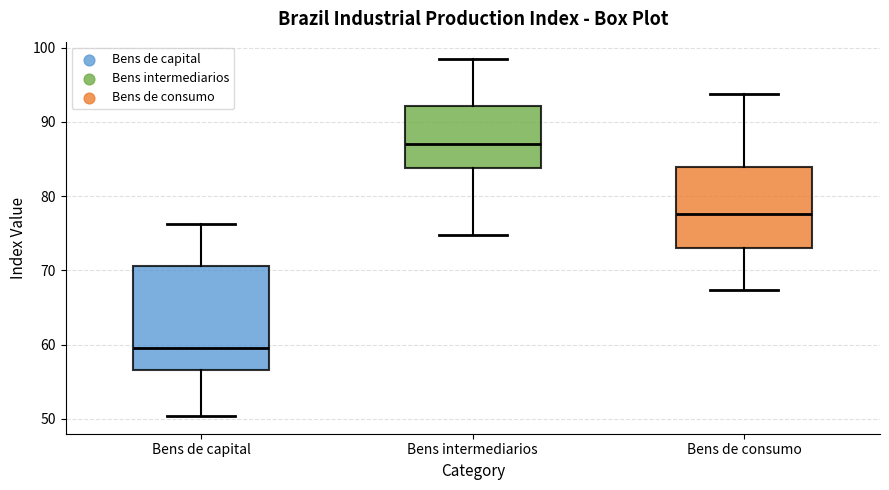

Where is the lower edge of the box for Bens intermediarios on the y-axis? The values are not printed on the chart, so give them approximately, as read against the axis.

84